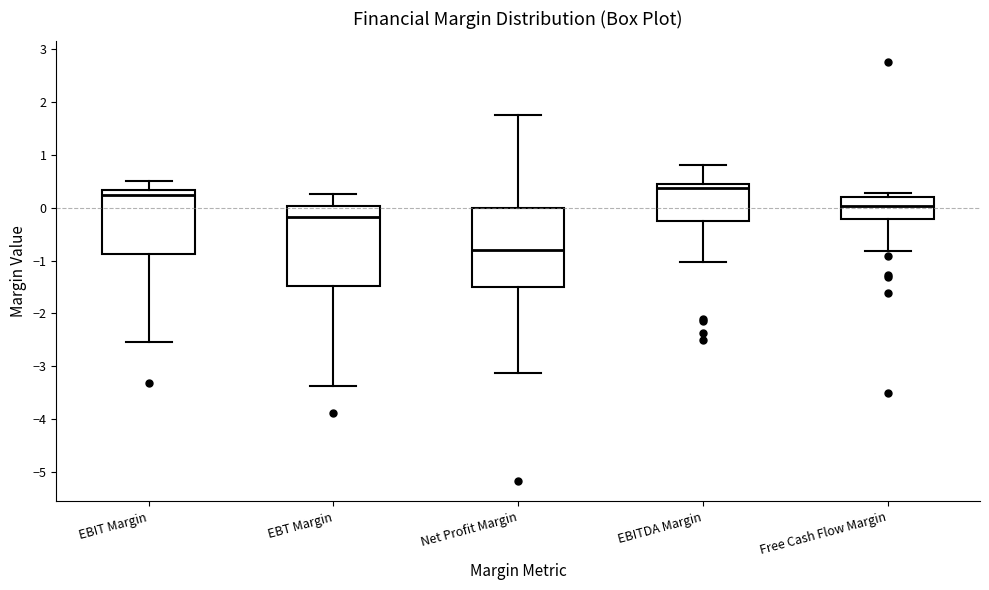

Reading left to right, transcribe this box plot: for each box, give where its median line is, the range the box spans, and where its two whiskers end, as read against the y-axis. The values are not printed on the chart, so give them approximately, as read against the axis.

EBIT Margin: median 0.2, box -0.9 to 0.3, whiskers -2.6 to 0.5
EBT Margin: median -0.2, box -1.5 to 0.0, whiskers -3.4 to 0.3
Net Profit Margin: median -0.8, box -1.5 to 0.0, whiskers -3.1 to 1.8
EBITDA Margin: median 0.4, box -0.3 to 0.5, whiskers -1.0 to 0.8
Free Cash Flow Margin: median 0.0, box -0.2 to 0.2, whiskers -0.8 to 0.3